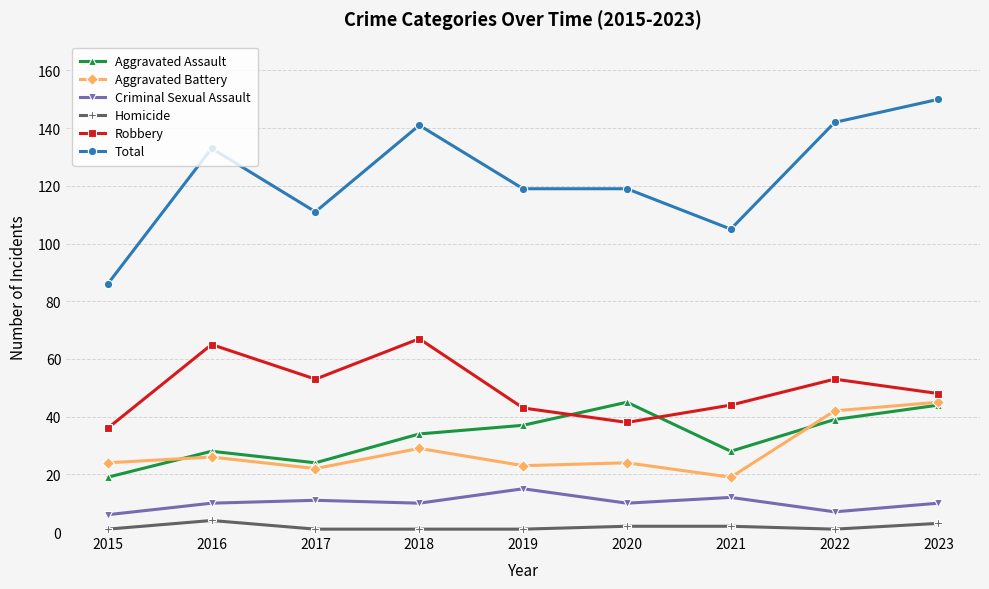

Reading left to right, transcribe all the data shown in this chart.

Aggravated Assault: 19	28	24	34	37	45	28	39	44
Aggravated Battery: 24	26	22	29	23	24	19	42	45
Criminal Sexual Assault: 6	10	11	10	15	10	12	7	10
Homicide: 1	4	1	1	1	2	2	1	3
Robbery: 36	65	53	67	43	38	44	53	48
Total: 86	133	111	141	119	119	105	142	150